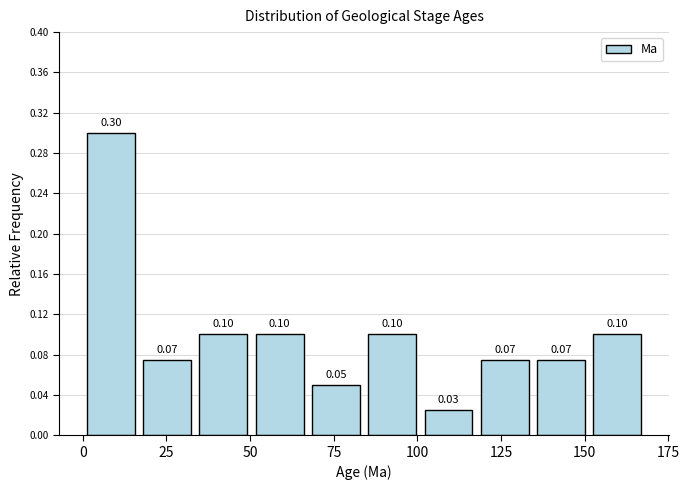

Around what value on the x-axis is the tallest bar? Give the approximate position of its centre, as read against the axis.

10